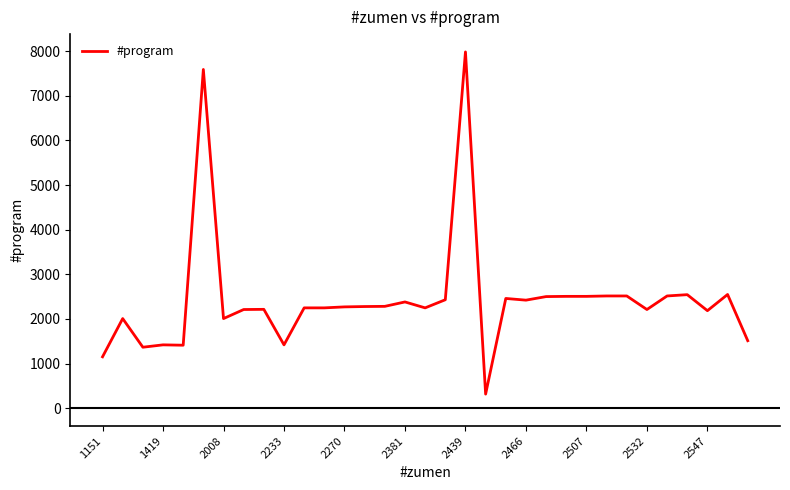

What is the difference between the maximum and minimum values?

7670